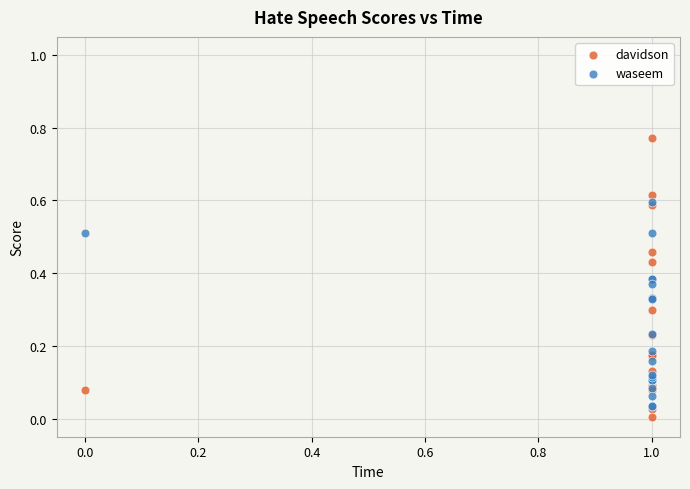

Which series reaches the maximum Y coordinate?

davidson